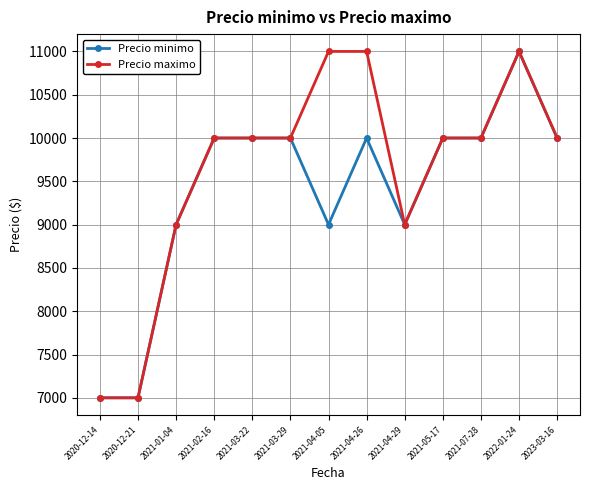

Read the Precio maximo value at 2021-04-26, to the nearest 50.

11000